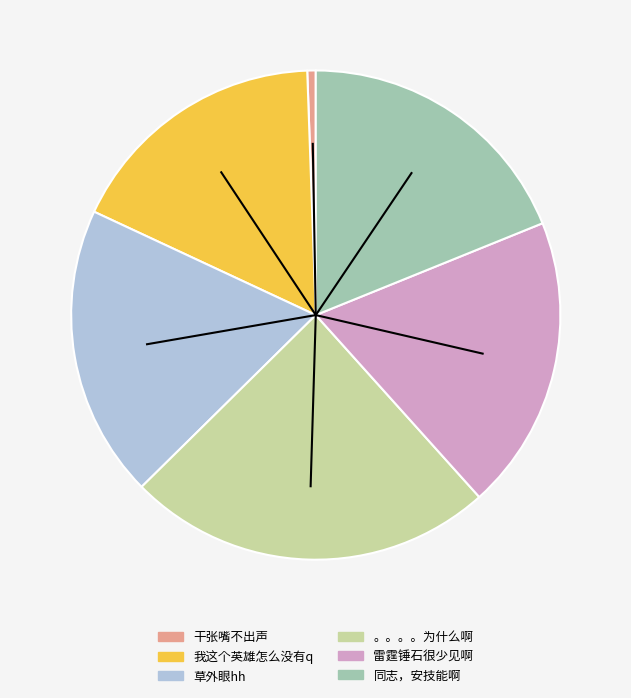

Do 干张嘴不出声 and 我这个英雄怎么没有q together represent more than half of the pie?

No